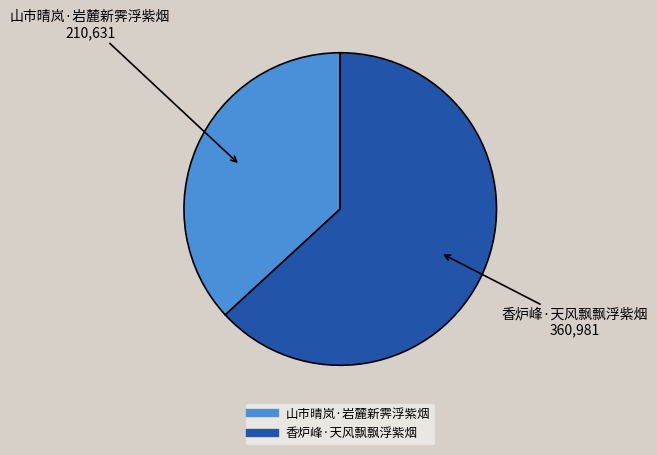

The 香炉峰·天风飘飘浮紫烟 slice represents 78% of the pie. True or false?

False